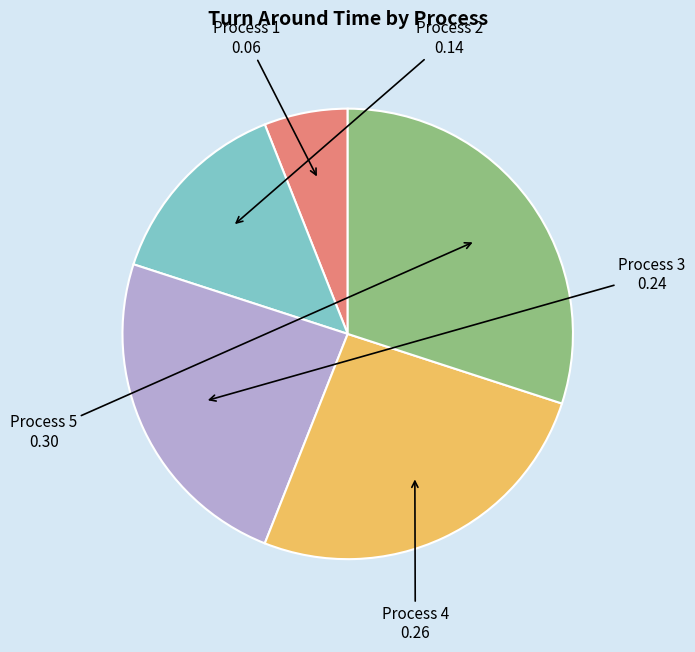

Is it true that Process 1 is 6% of the pie?

True